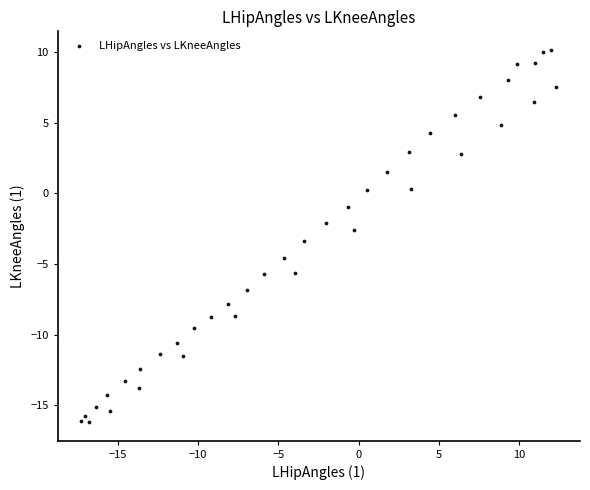

What is the range of X values (max minus min)?

29.5